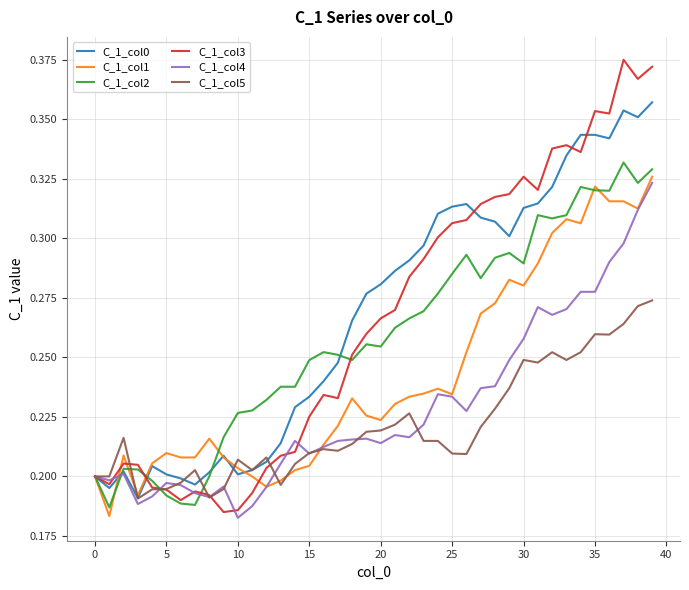

Which series has the widest spread of values?

C_1_col3